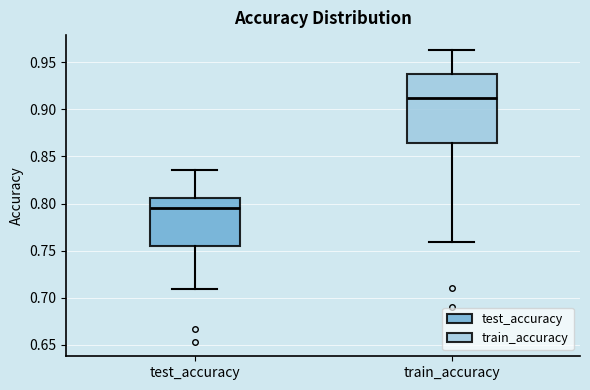

Reading left to right, transcribe this box plot: for each box, give where its median line is, the range the box spans, and where its two whiskers end, as read against the y-axis. The values are not printed on the chart, so give them approximately, as read against the axis.

test_accuracy: median 0.795, box 0.755 to 0.805, whiskers 0.710 to 0.835
train_accuracy: median 0.910, box 0.865 to 0.935, whiskers 0.760 to 0.965